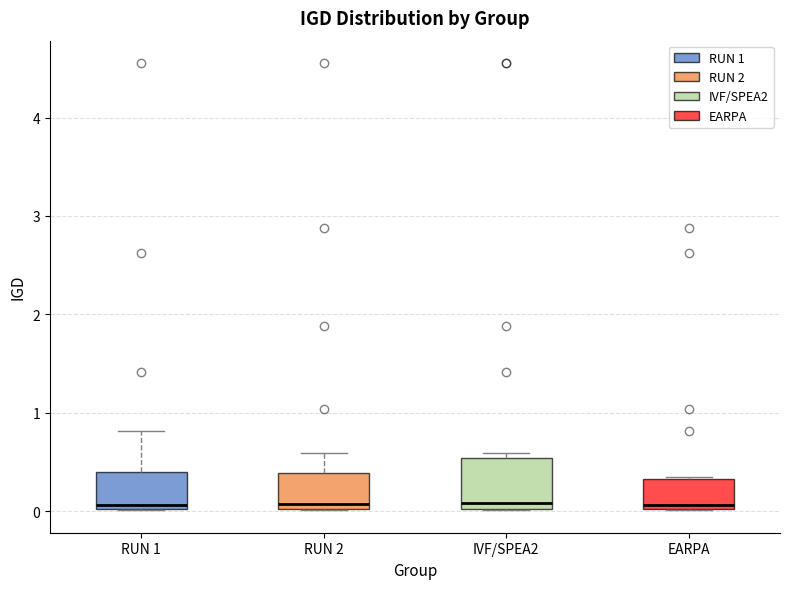

Reading left to right, transcribe this box plot: for each box, give where its median line is, the range the box spans, and where its two whiskers end, as read against the y-axis. The values are not printed on the chart, so give them approximately, as read against the axis.

RUN 1: median 0.1, box 0.0 to 0.4, whiskers 0.0 to 0.8
RUN 2: median 0.1, box 0.0 to 0.4, whiskers 0.0 to 0.6
IVF/SPEA2: median 0.1, box 0.0 to 0.5, whiskers 0.0 to 0.6
EARPA: median 0.1, box 0.0 to 0.3, whiskers 0.0 to 0.4